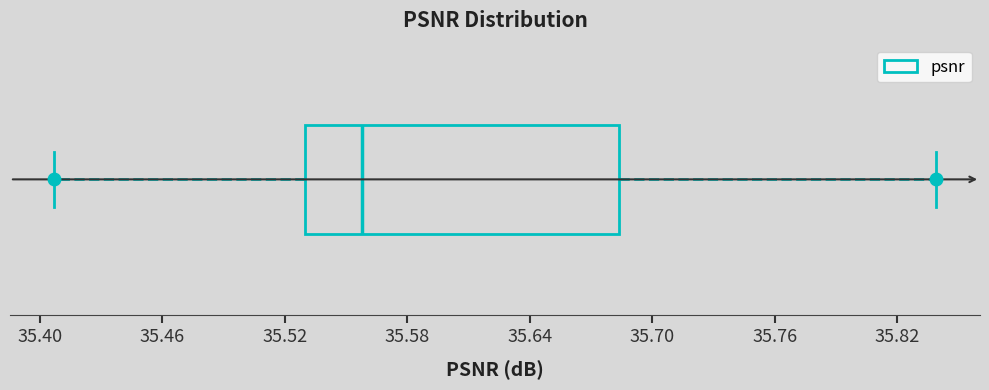

Where is the left edge of the box on the x-axis? The values are not printed on the chart, so give them approximately, as read against the axis.

35.53